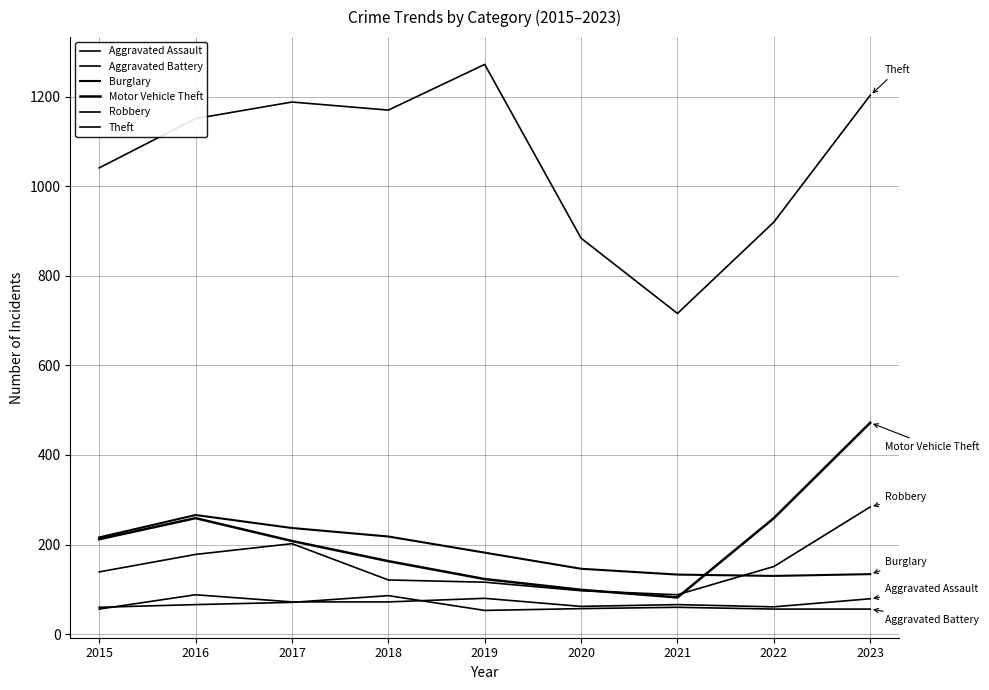

At which category is the sum across all series the highest?

2023